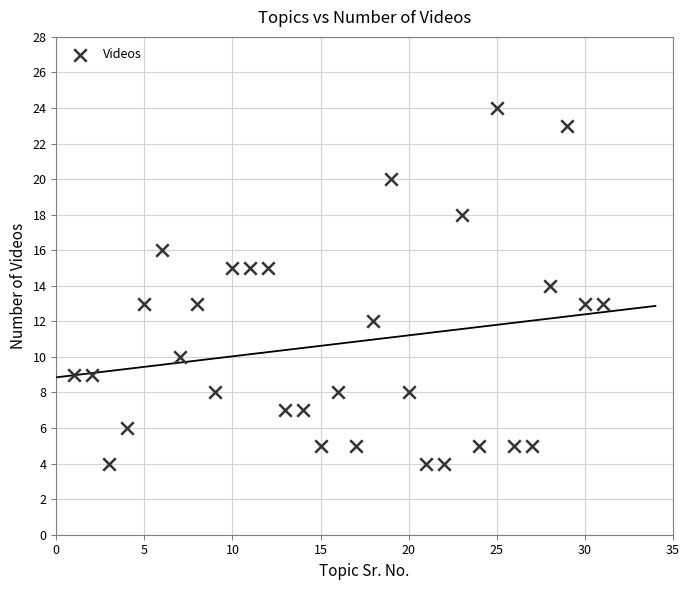

What is the range of Y values (max minus min)?

20